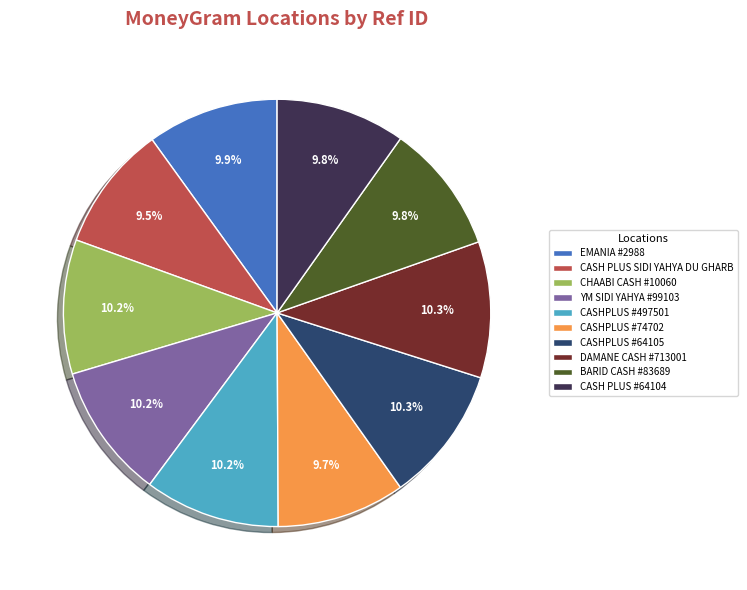

To the nearest percent, what is the difference between the largest and smallest slice percentages?

1%